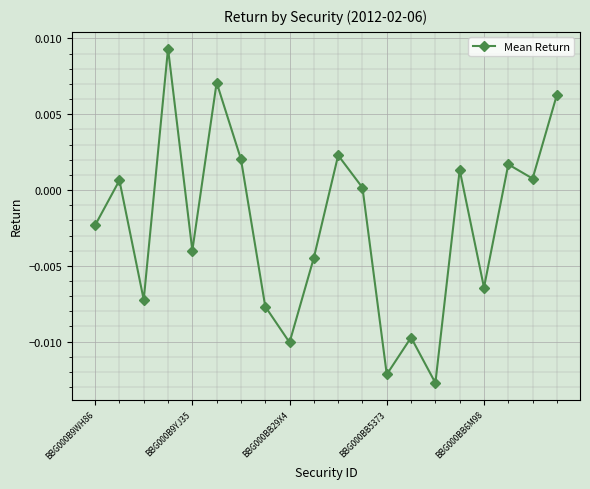

How many interior local peaks (higher than both neighbors) does the data have?

7